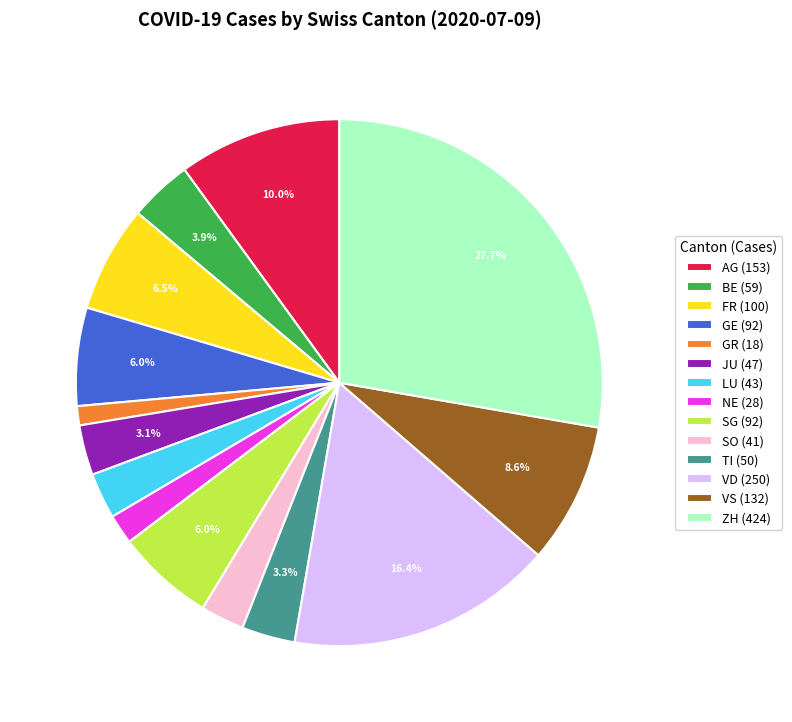

What is the smallest slice in the pie chart?

GR